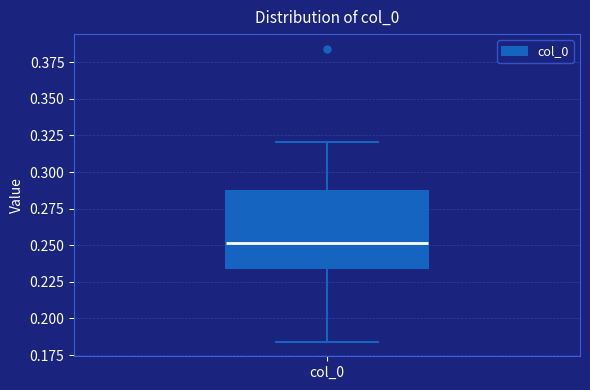

Read this box plot against the y-axis: the position of the median line, the range covered by the box, and the ends of both whiskers. The values are not printed on the chart, so give them approximately, as read against the axis.

median 0.250, box 0.235 to 0.285, whiskers 0.185 to 0.320